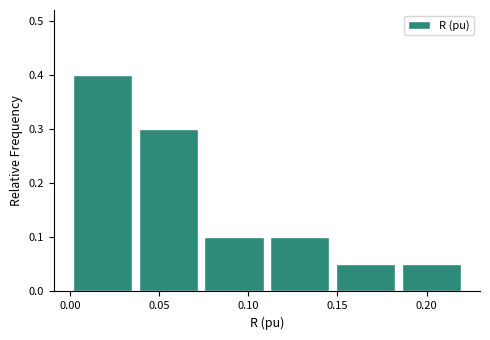

Reading left to right, transcribe this chart: for each bar, give the range it covers on the x-axis and its height. Neither the bar edges nor the heights are printed on the chart, so give them approximately, as read against the axes.

0.000 to 0.035: 0.40
0.035 to 0.075: 0.30
0.075 to 0.110: 0.10
0.110 to 0.145: 0.10
0.145 to 0.185: 0.05
0.185 to 0.220: 0.05